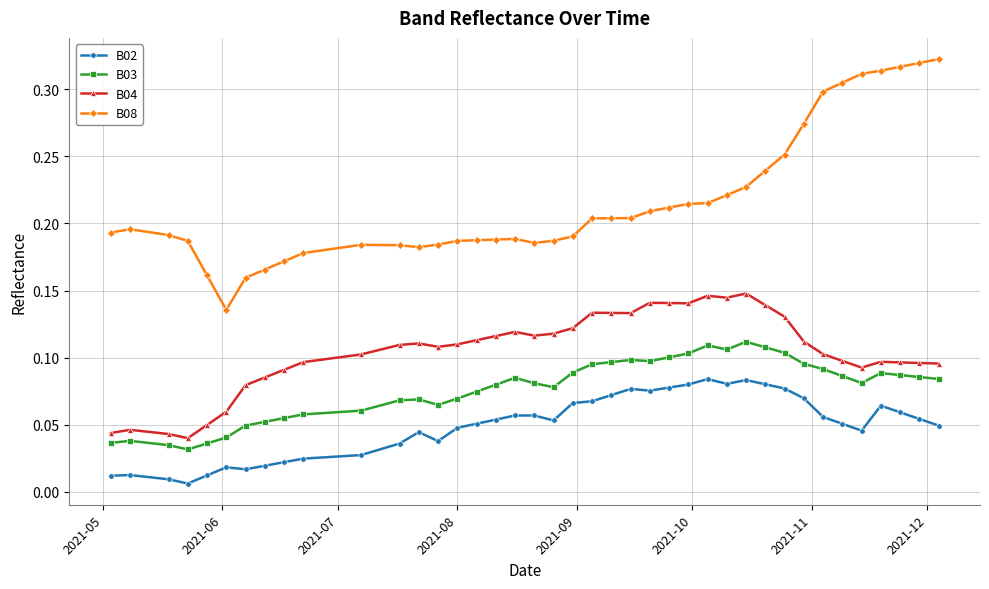

True or false: B02 and B08 intersect in this chart.

False